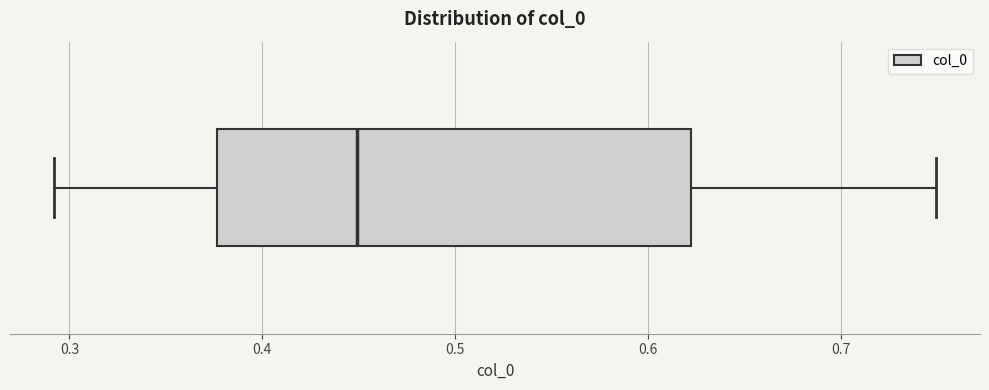

Read this box plot against the x-axis: the position of the median line, the range covered by the box, and the ends of both whiskers. The values are not printed on the chart, so give them approximately, as read against the axis.

median 0.45, box 0.38 to 0.62, whiskers 0.29 to 0.75